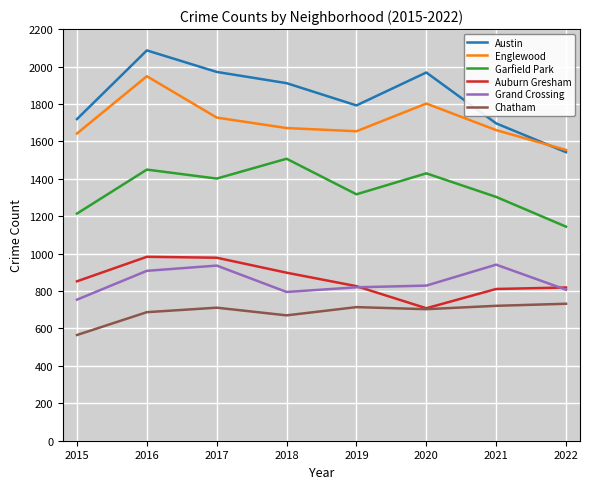

True or false: Garfield Park and Auburn Gresham intersect in this chart.

False